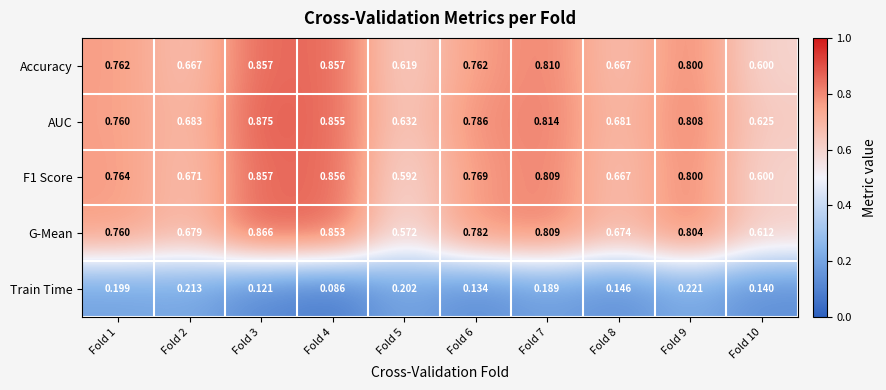

Which series has the largest total across all categories?

AUC